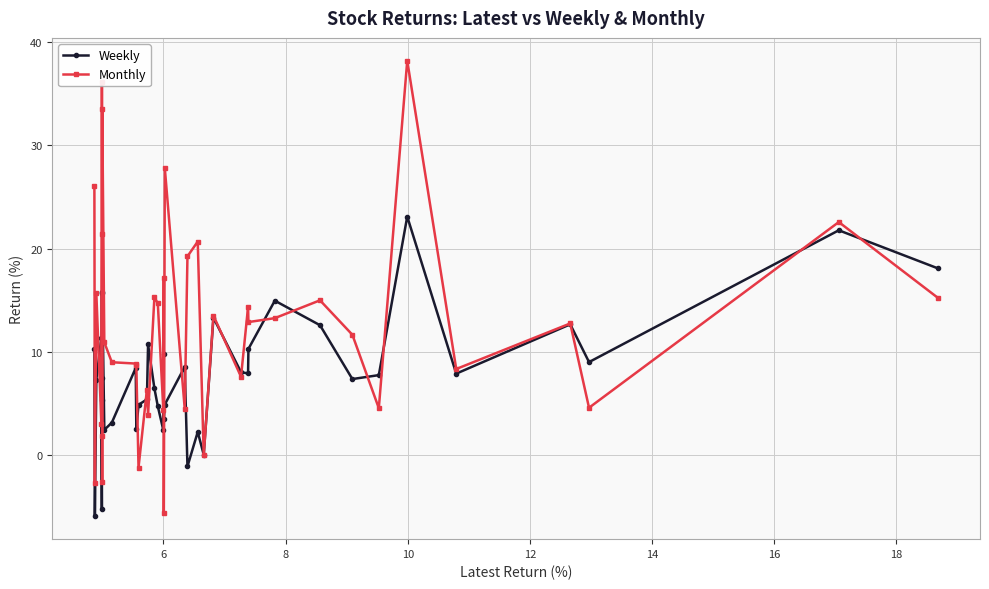

List the series in order of their overall mean, lowest first.

Weekly, Monthly